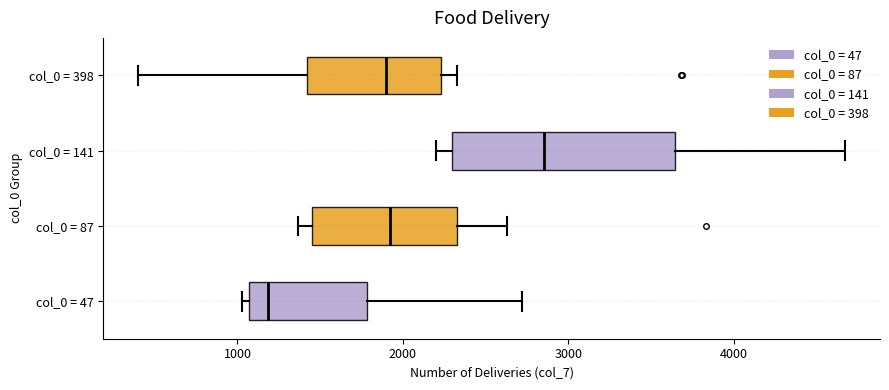

Reading bottom to top, transcribe this box plot: for each box, give where its median line is, the range the box spans, and where its two whiskers end, as read against the x-axis. The values are not printed on the chart, so give them approximately, as read against the axis.

col_0 = 47: median 1200, box 1100 to 1800, whiskers 1000 to 2700
col_0 = 87: median 1900, box 1400 to 2300, whiskers 1400 (just left of the box's left edge) to 2600
col_0 = 141: median 2900, box 2300 to 3600, whiskers 2200 to 4700
col_0 = 398: median 1900, box 1400 to 2200, whiskers 400 to 2300